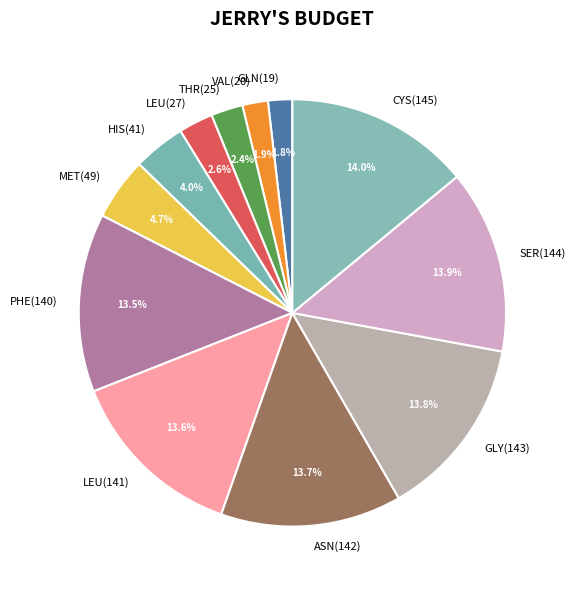

Combined, what portion of the pie is MET(49) and LEU(141)?

18.3%